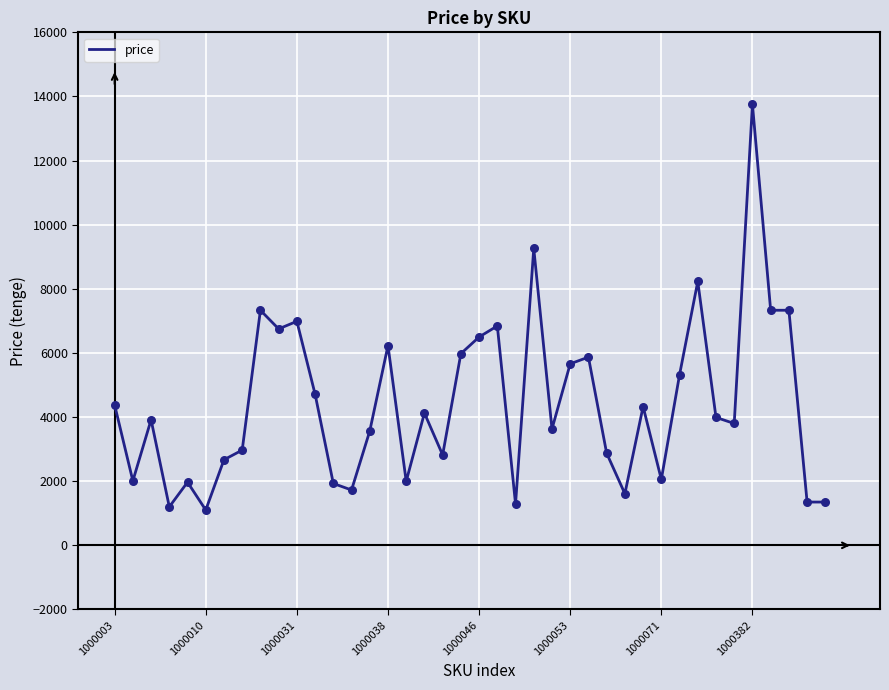

What is the smallest value displayed?

1101